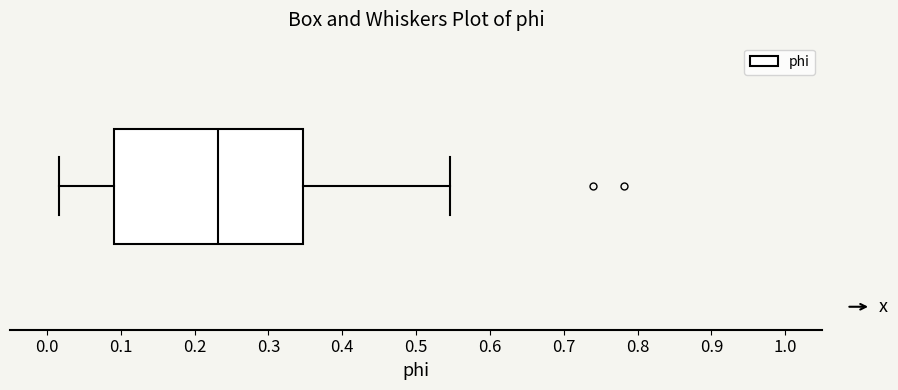

Transcribe this box plot: give where the median line is, the range the box spans, and where the two whiskers end, as read against the x-axis. The values are not printed on the chart, so give them approximately, as read against the axis.

median 0.23, box 0.09 to 0.35, whiskers 0.02 to 0.55